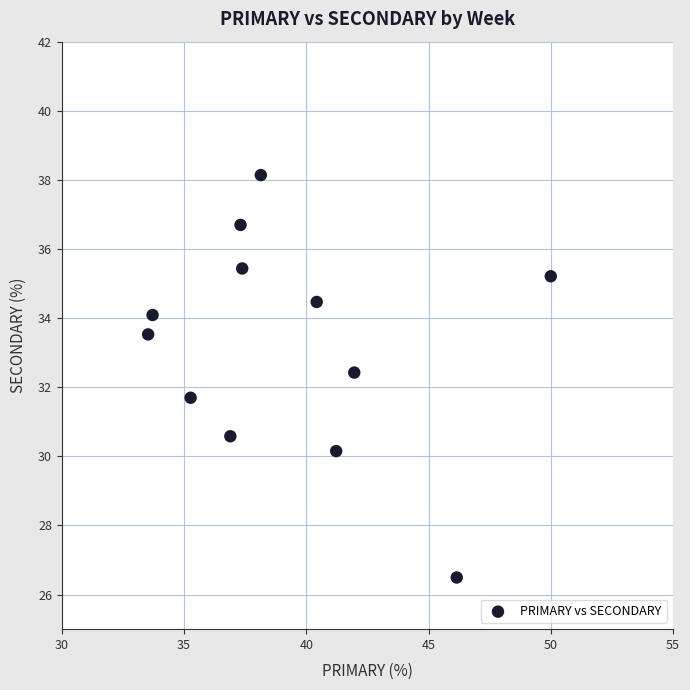

What is the range of X values (max minus min)?

16.5